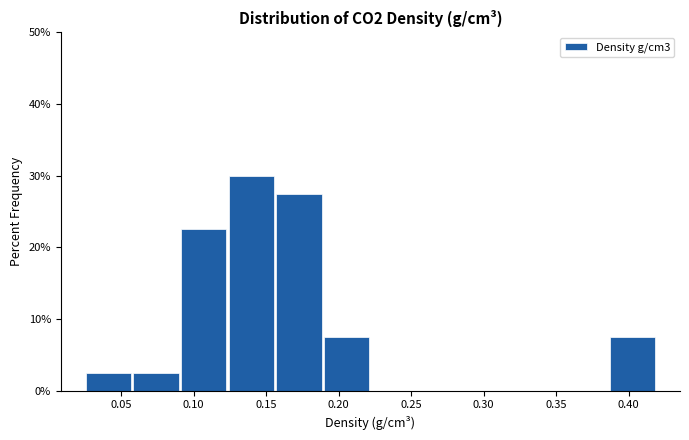

Reading left to right, list every bar in this chart as the range it spans on the x-axis followed by its height. Neither the bar edges nor the heights are printed on the chart, so give them approximately, as read against the axes.

0.025 to 0.060: 3
0.060 to 0.090: 3
0.090 to 0.125: 23
0.125 to 0.155: 30
0.155 to 0.190: 28
0.190 to 0.220: 8
0.220 to 0.255: 0
0.255 to 0.290: 0
0.290 to 0.320: 0
0.320 to 0.355: 0
0.355 to 0.385: 0
0.385 to 0.420: 8